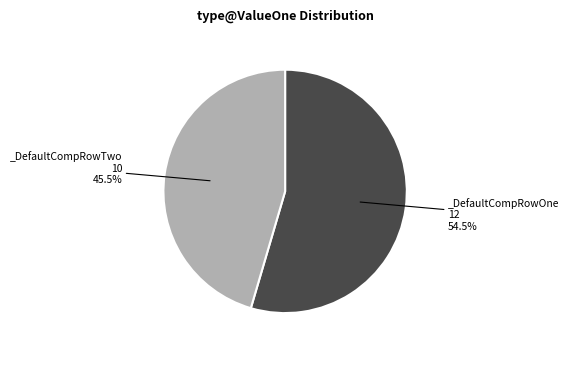

Does any single category account for the majority?

Yes